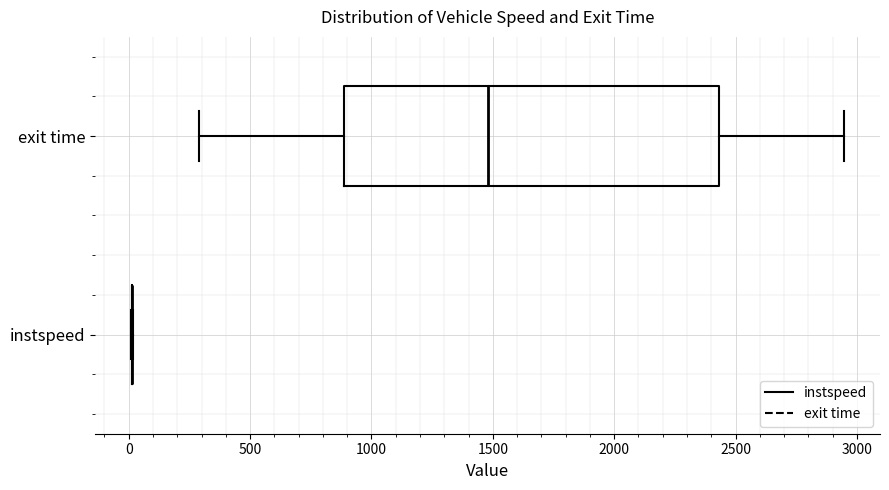

Comparing the boxes themselves (not the whiskers), which one is the widest?

exit time